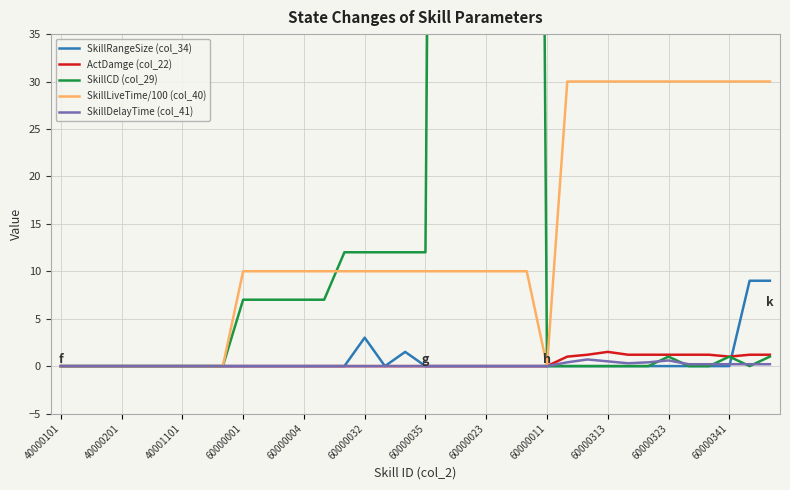

Is it true that SkillRangeSize (col_34) equals -5.1 at 60000035?

False